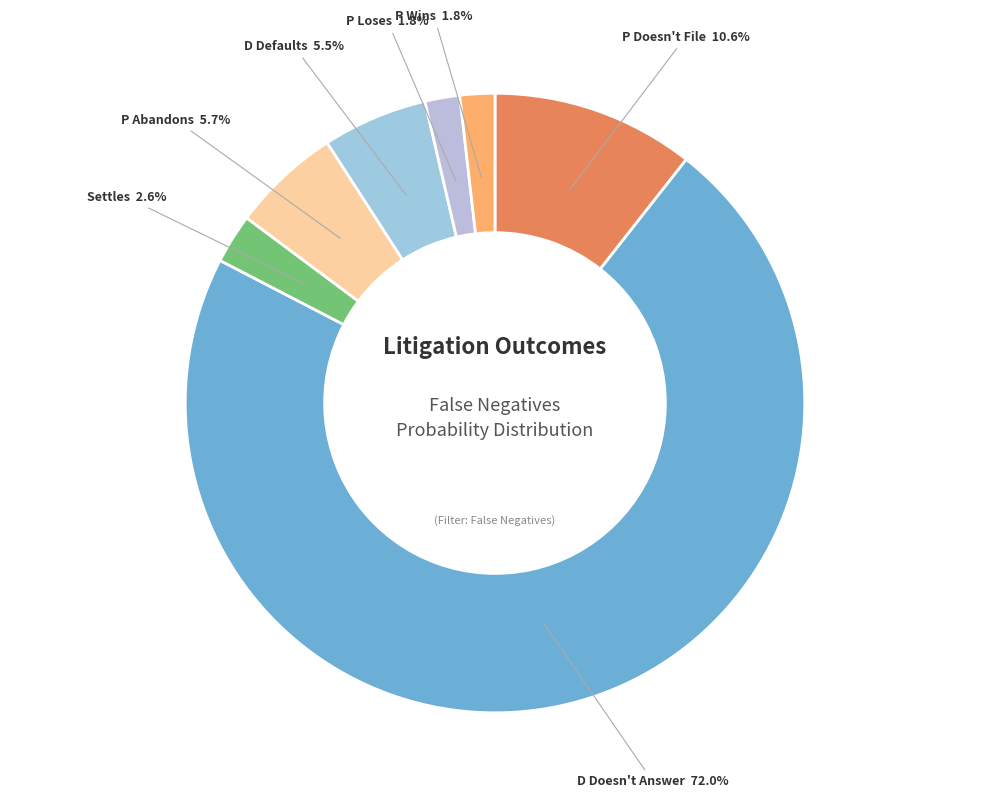

How many slices are in this pie chart?

7